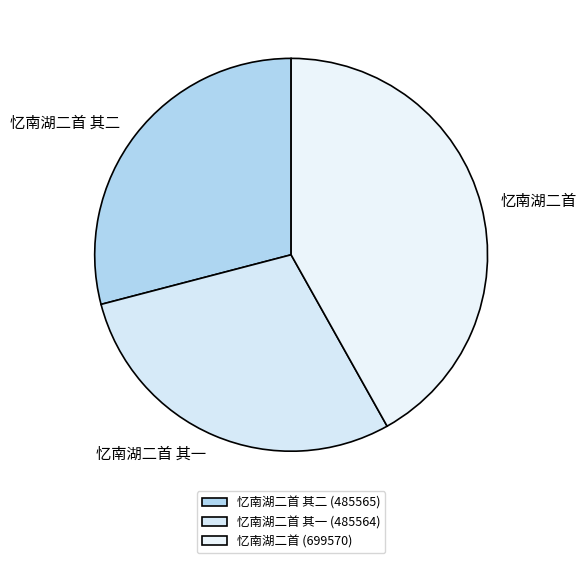

Is there any slice that represents more than half of the pie?

No